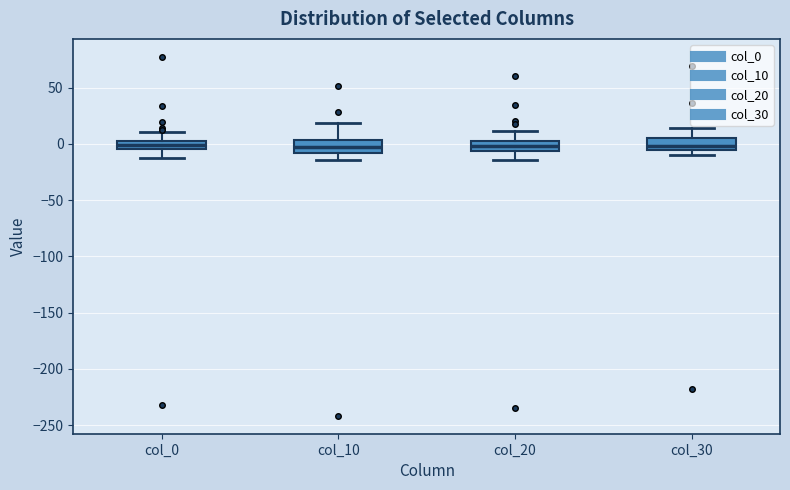

Where does the median line of the box for col_30 sit on the y-axis? The values are not printed on the chart, so give them approximately, as read against the axis.

0